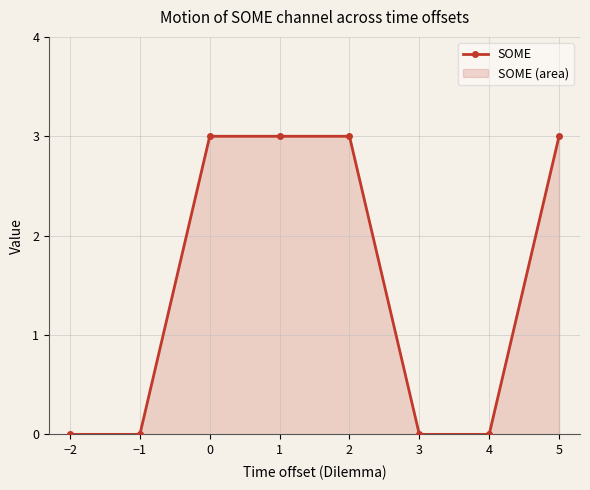

Does the chart have visible grid lines?

Yes